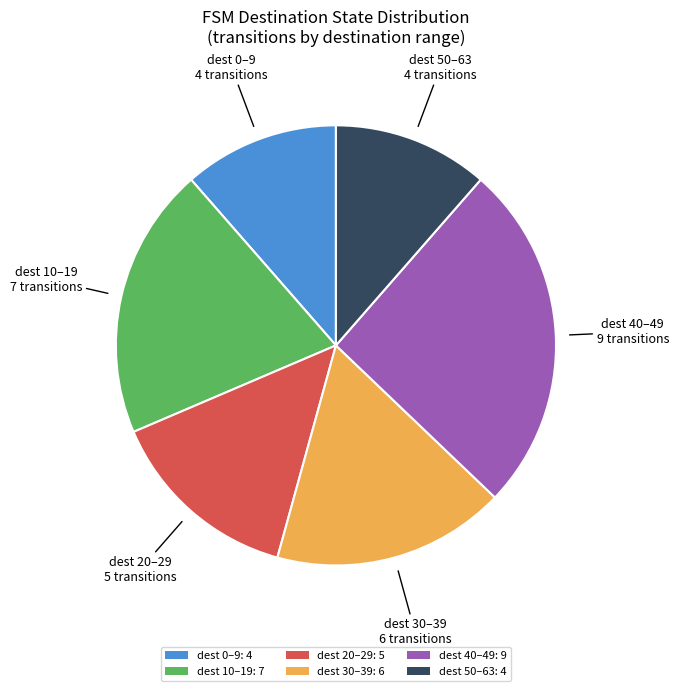

Is the sum of dest 20–29: 5 and dest 10–19: 7 greater than half?

No